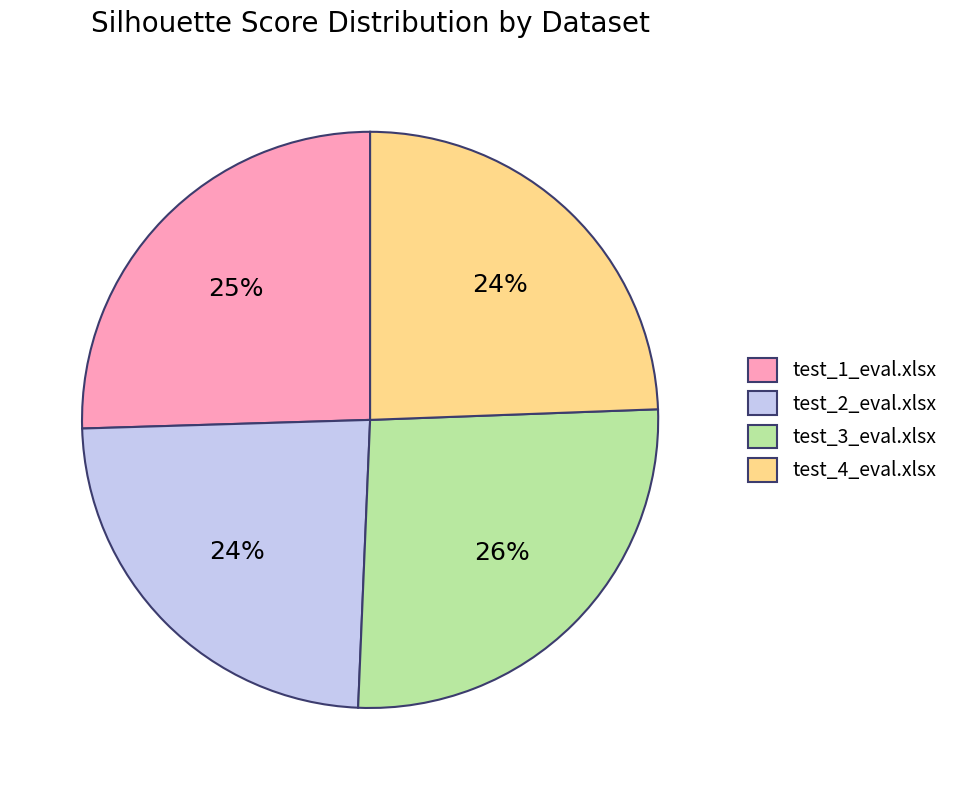

Combined, do test_3_eval.xlsx and test_1_eval.xlsx account for over 50%?

Yes